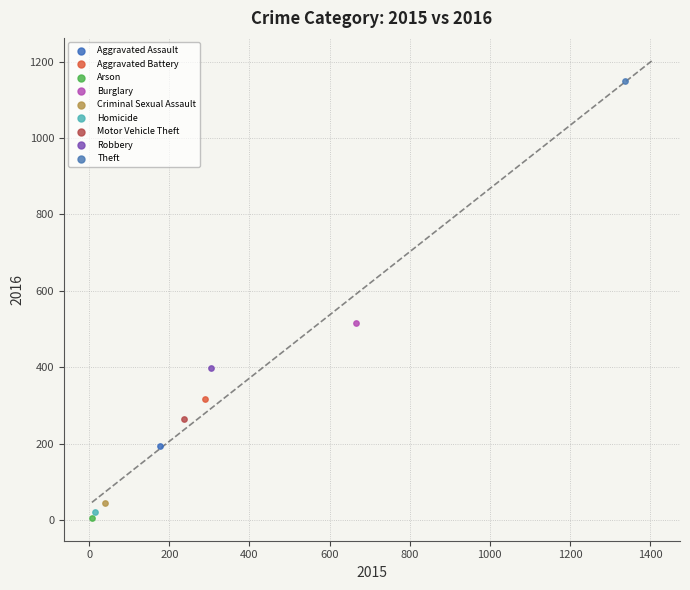

What are all the series names shown in the legend?

Aggravated Assault, Aggravated Battery, Arson, Burglary, Criminal Sexual Assault, Homicide, Motor Vehicle Theft, Robbery, Theft